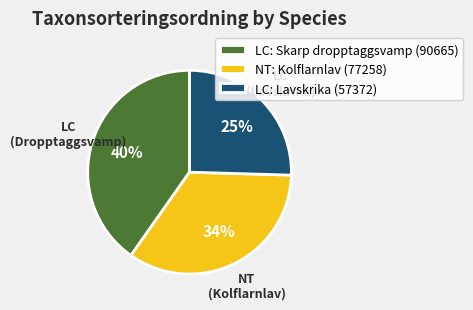

Which category has the smallest portion of the pie?

LC: Lavskrika (57372)